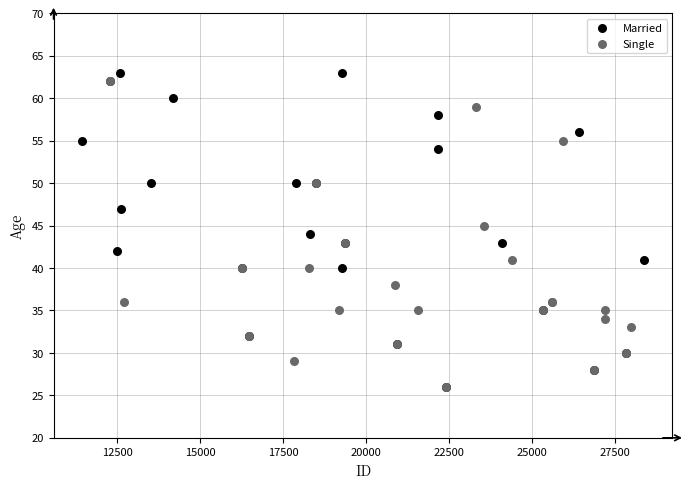

Which series has the largest Y range (max minus min)?

Married